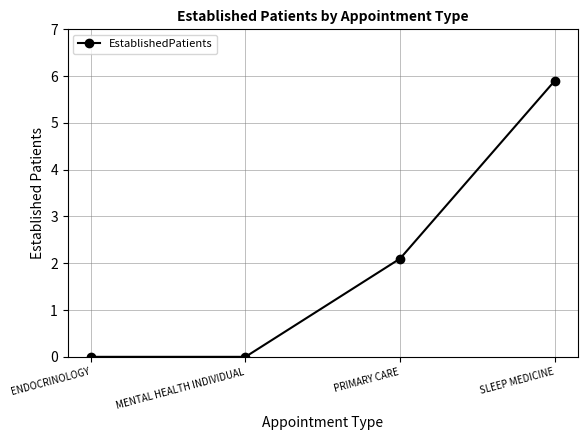

True or false: the data has more than 0 interior local peaks.

False